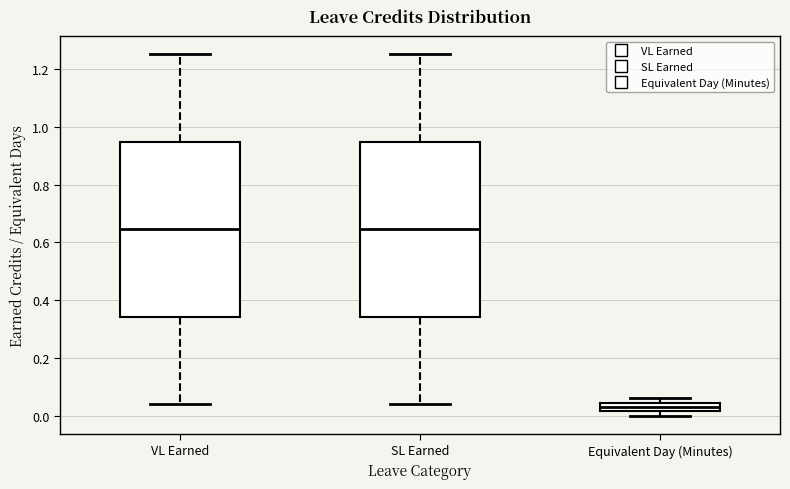

Reading left to right, read every box against the y-axis: the position of its median line, the range the box covers, and the ends of its whiskers. The values are not printed on the chart, so give them approximately, as read against the axis.

VL Earned: median 0.64, box 0.34 to 0.94, whiskers 0.04 to 1.26
SL Earned: median 0.64, box 0.34 to 0.94, whiskers 0.04 to 1.26
Equivalent Day (Minutes): median 0.04 (inside the box), box 0.02 to 0.04, whiskers 0.00 to 0.06